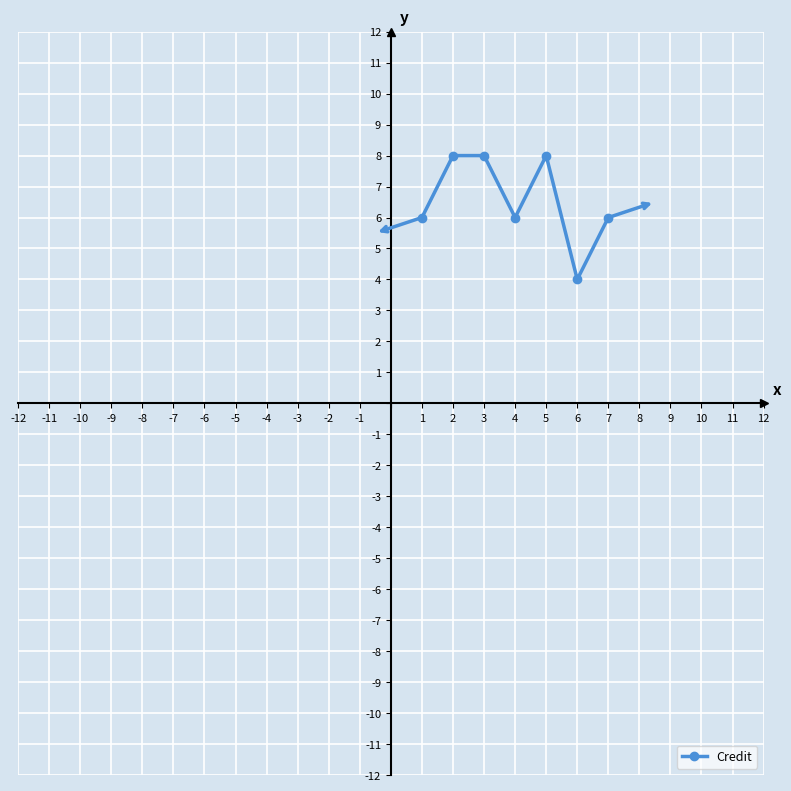

What is the value of the 7th point from the left?

6